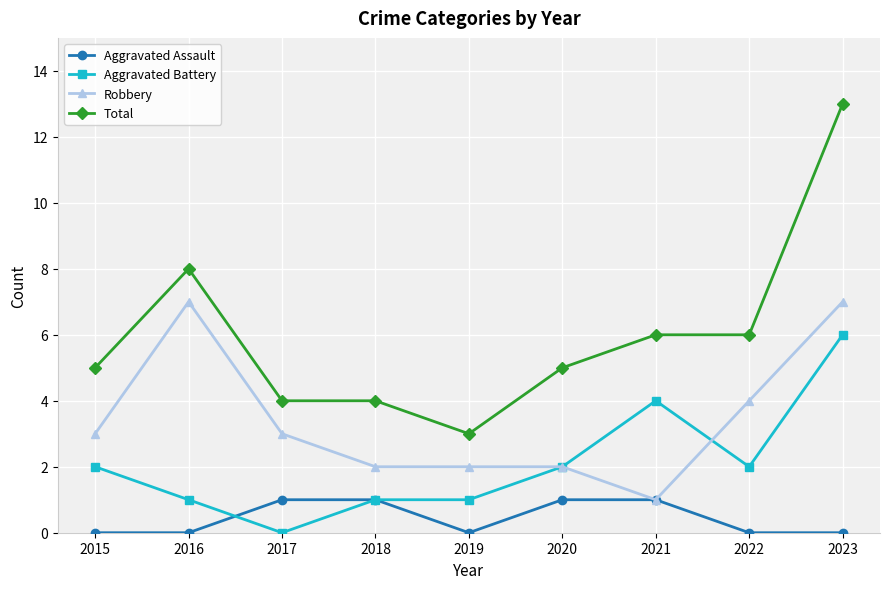

Is the value of Aggravated Battery at 2021 greater than the value of Robbery at 2018?

Yes